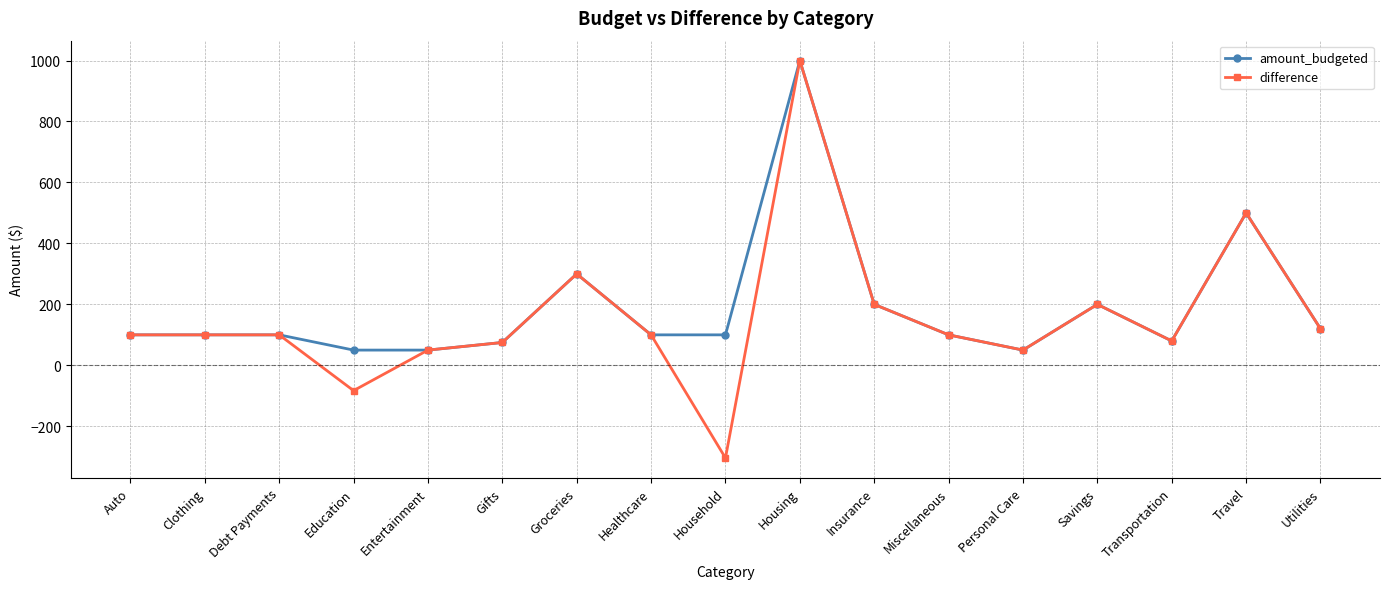

Is it true that difference equals 80 at Transportation?

True